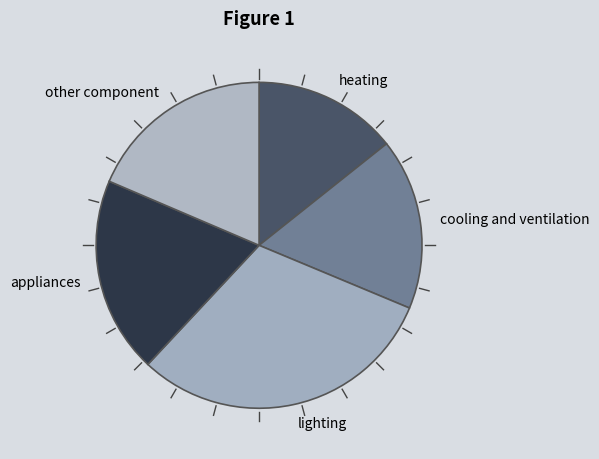

Is it true that heating is 8% of the pie?

False